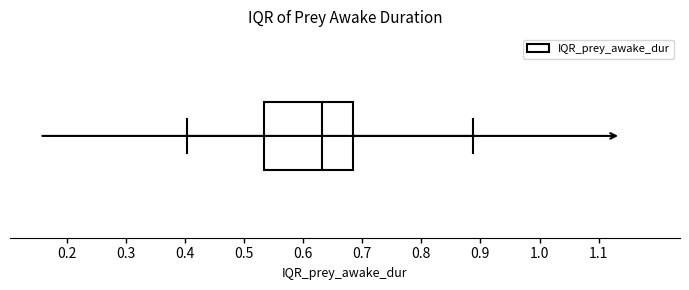

Where does the median line of the box sit on the x-axis? The values are not printed on the chart, so give them approximately, as read against the axis.

0.63